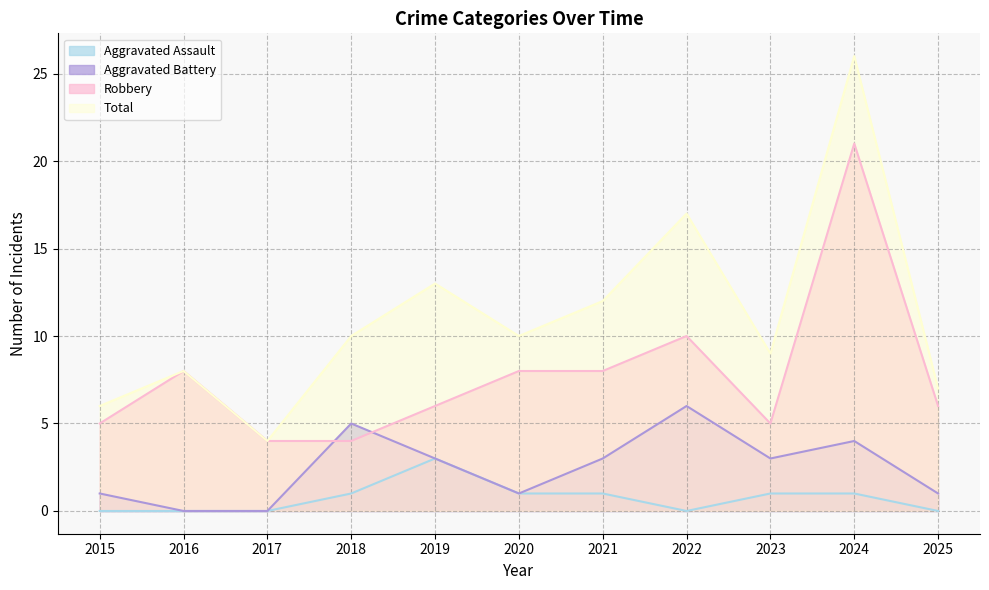

What is the approximate value of Robbery at 2018?

4